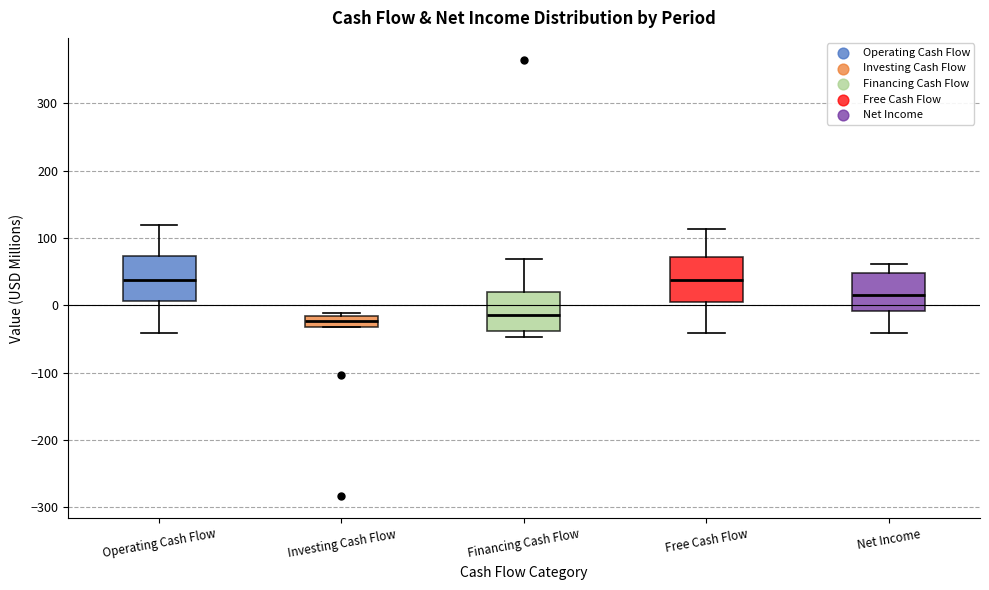

Where is the upper edge of the box for Free Cash Flow on the y-axis? The values are not printed on the chart, so give them approximately, as read against the axis.

70